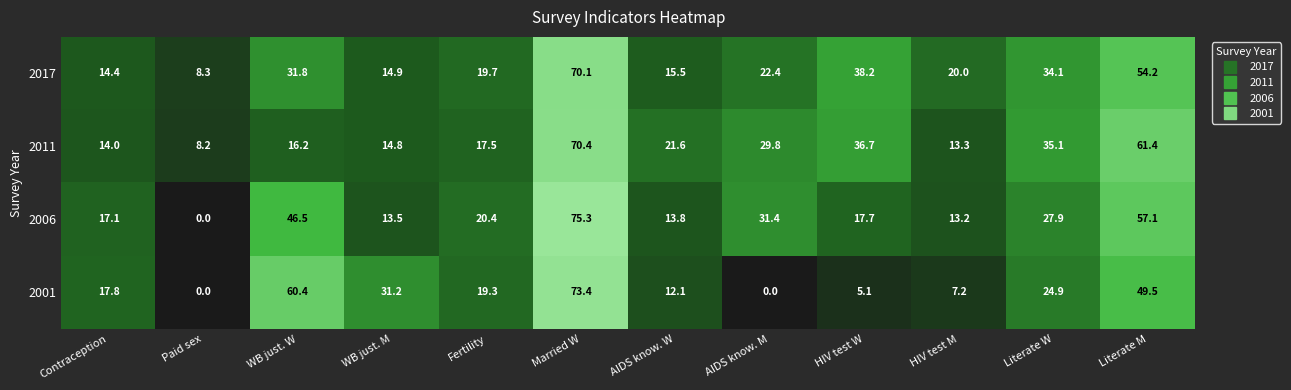

Which label corresponds to the largest value in the chart?

Married W